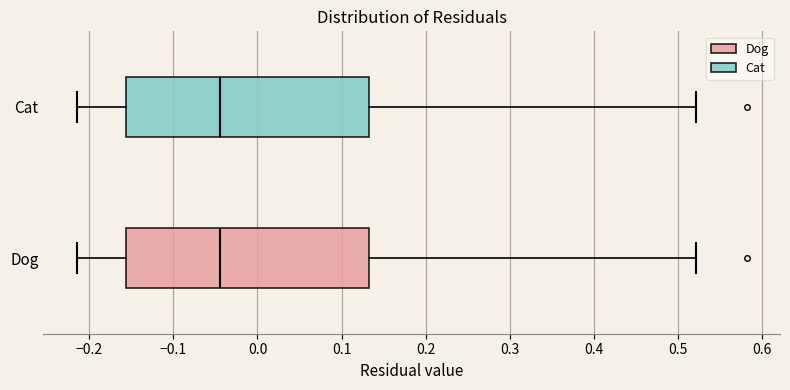

Where does the left whisker of the box for Cat end on the x-axis? The values are not printed on the chart, so give them approximately, as read against the axis.

-0.21